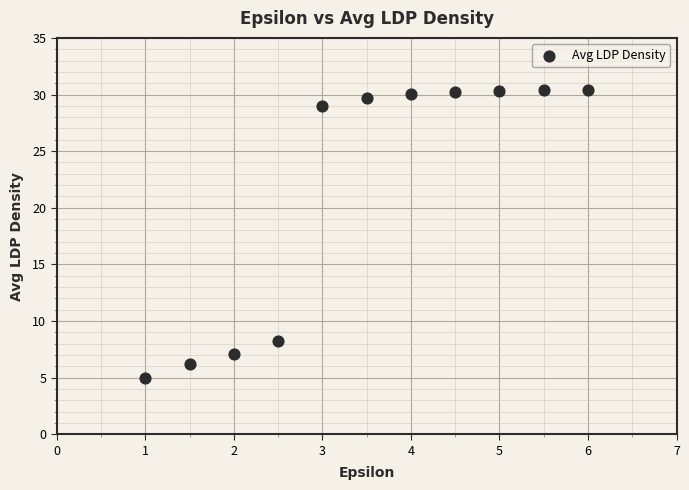

What Y value in the scatter plot is closest to 17?

8.2